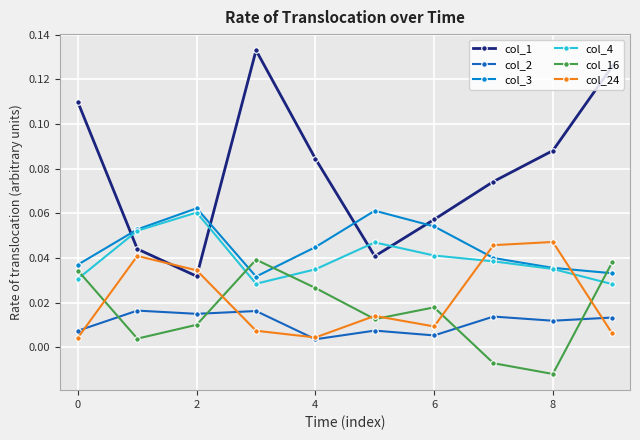

How many interior local valleys does the col_24 series have?

2